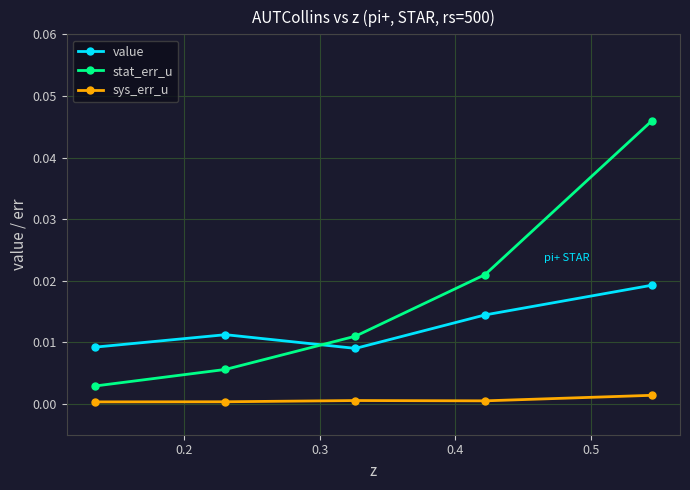

True or false: stat_err_u and value intersect in this chart.

True